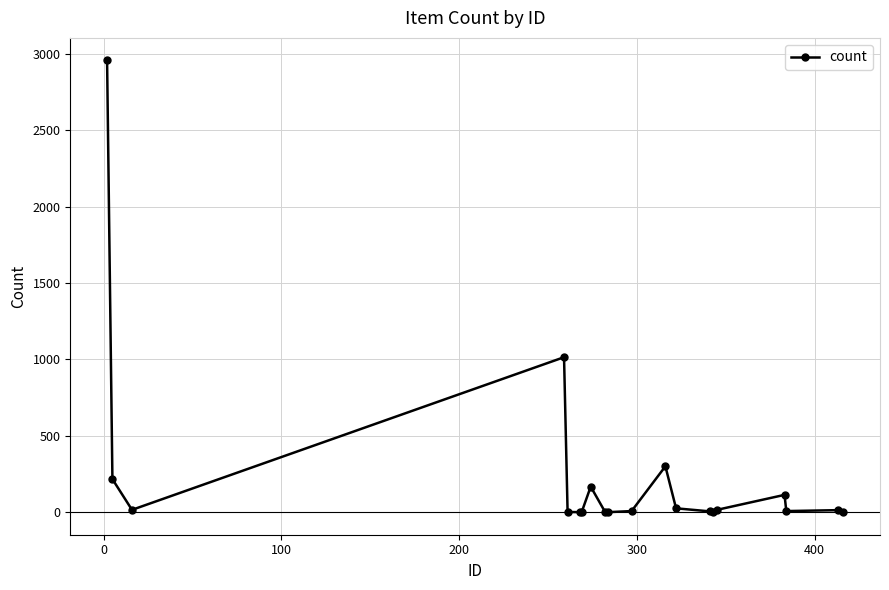

What is the sum of all values?

4880